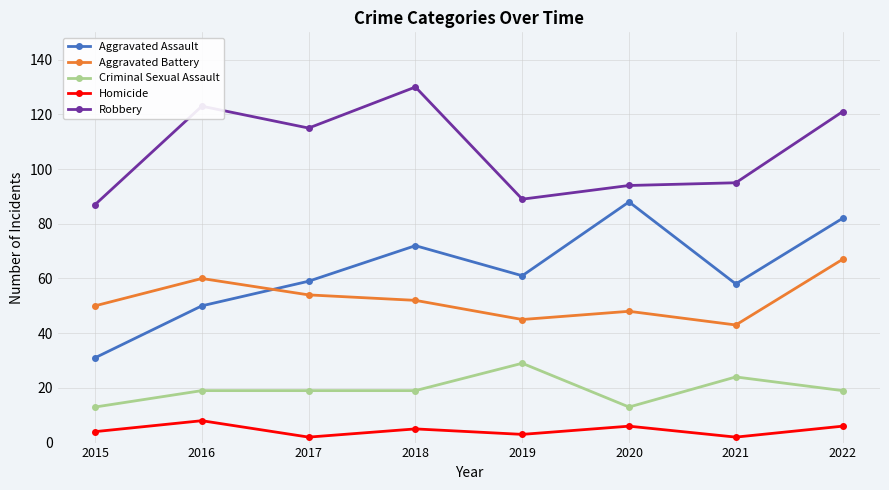

The Robbery series shows 121 at 2022. True or false?

True